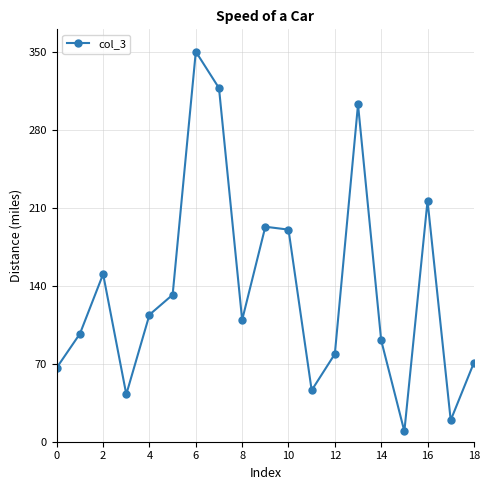

True or false: the data has more than 0 interior local peaks.

True